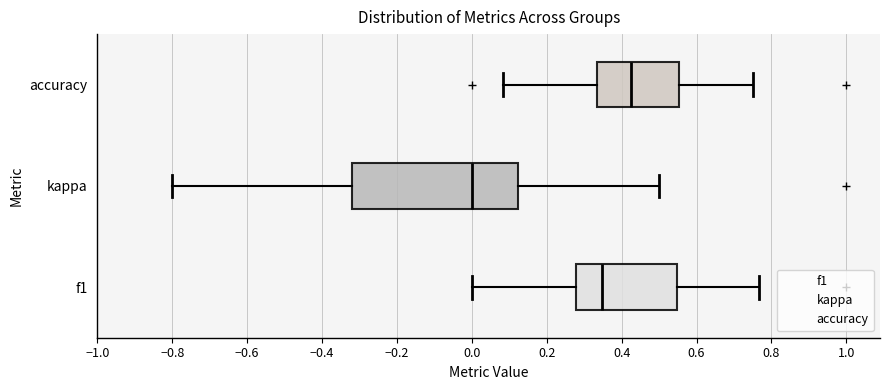

Reading bottom to top, read every box against the x-axis: the position of its median line, the range the box covers, and the ends of its whiskers. The values are not printed on the chart, so give them approximately, as read against the axis.

f1: median 0.34, box 0.28 to 0.54, whiskers 0.00 to 0.76
kappa: median 0.00, box -0.32 to 0.12, whiskers -0.80 to 0.50
accuracy: median 0.42, box 0.34 to 0.56, whiskers 0.08 to 0.76